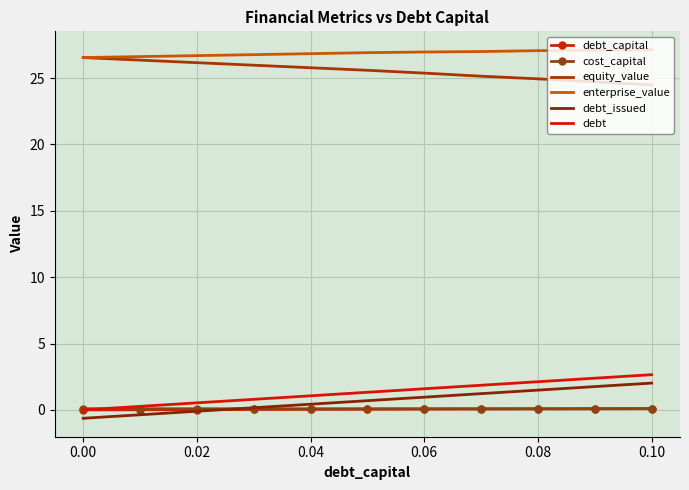

Reading left to right, what are all the values shown in this chart?

debt_capital: 0.0	0.0	0.0	0.0	0.0	0.1	0.1	0.1	0.1	0.1	0.1
cost_capital: 0.1	0.1	0.1	0.1	0.1	0.1	0.1	0.1	0.1	0.1	0.1
equity_value: 26.5	26.4	26.2	26.0	25.8	25.6	25.4	25.1	24.9	24.7	24.5
enterprise_value: 26.5	26.6	26.7	26.8	26.8	26.9	27.0	27.0	27.1	27.1	27.1
debt_issued: -0.6	-0.4	-0.1	0.2	0.4	0.7	1.0	1.2	1.5	1.8	2.0
debt: 0.0	0.3	0.5	0.8	1.1	1.3	1.6	1.9	2.1	2.4	2.7